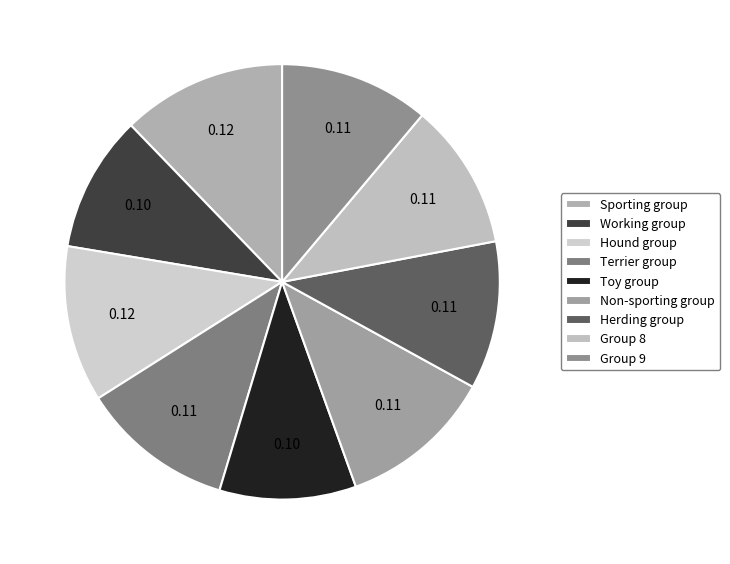

To the nearest percent, what is the average slice percentage?

11%